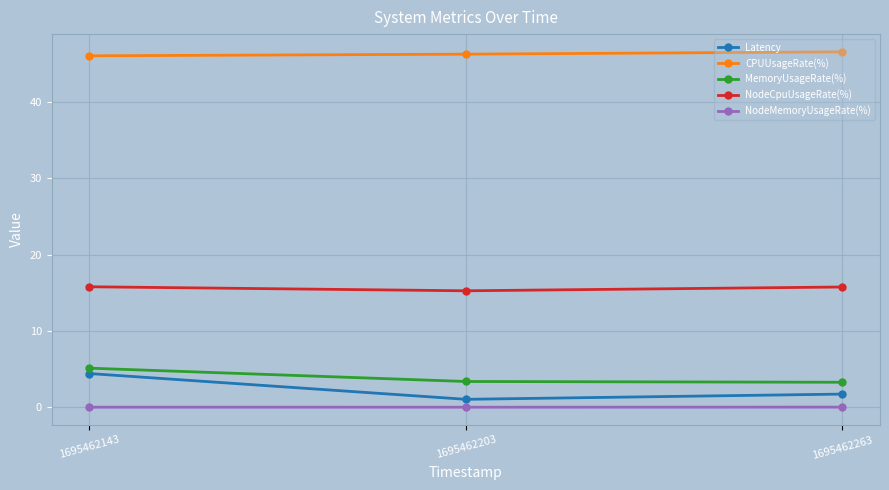

How many lines are shown in the chart?

5